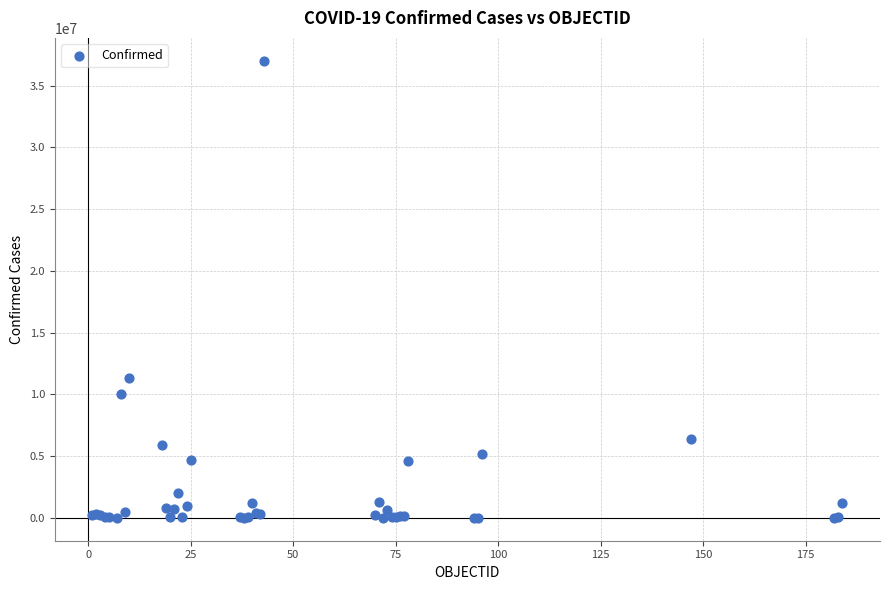

What Y value in the scatter plot is closest to 18514103?

11366361